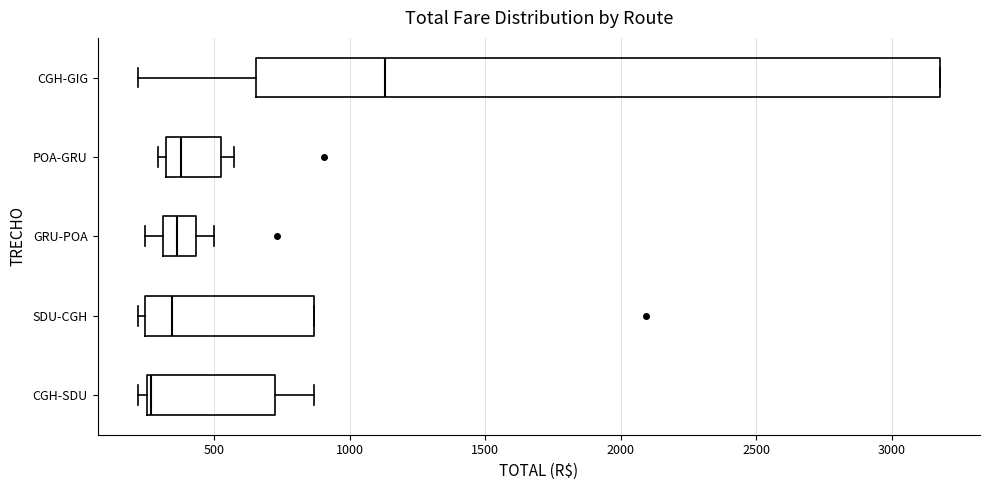

Reading bottom to top, read every box against the x-axis: the position of its median line, the range the box covers, and the ends of its whiskers. The values are not printed on the chart, so give them approximately, as read against the axis.

CGH-SDU: median 250 (just right of the box's left edge), box 250 to 700, whiskers 200 to 850
SDU-CGH: median 350, box 250 to 850, whiskers 200 to 850
GRU-POA: median 350, box 300 to 450, whiskers 250 to 500
POA-GRU: median 400, box 300 to 550, whiskers 300 (just left of the box's left edge) to 550 (just right of the box's right edge)
CGH-GIG: median 1150, box 650 to 3200, whiskers 200 to 3200